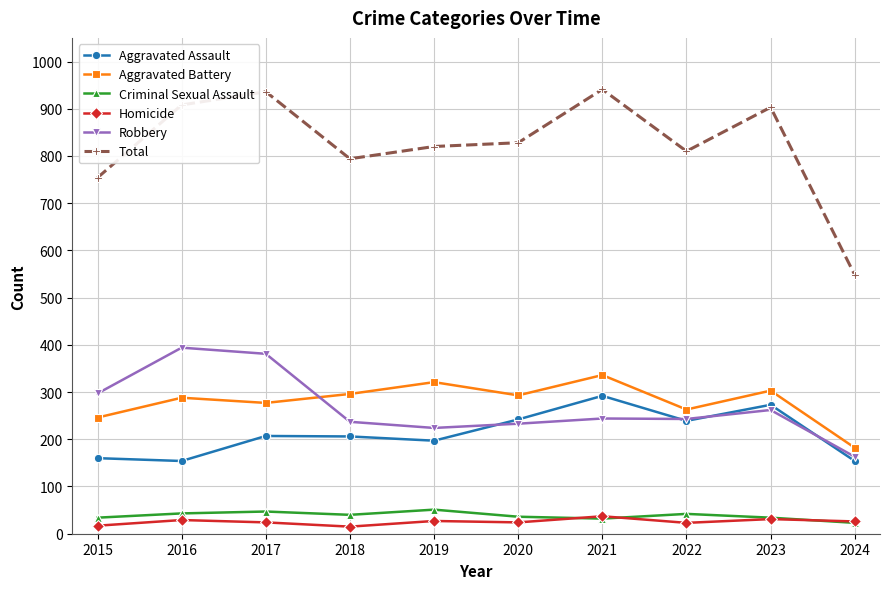

How many lines are shown in the chart?

6